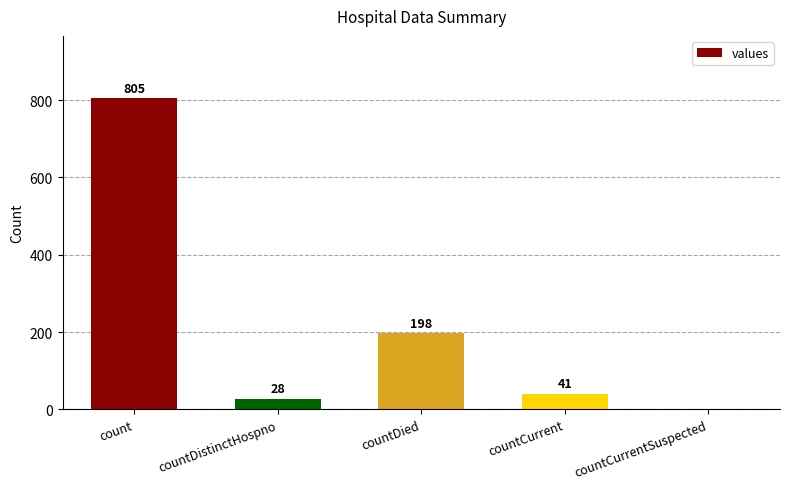

Between countCurrent and countCurrentSuspected, which is larger?

countCurrent